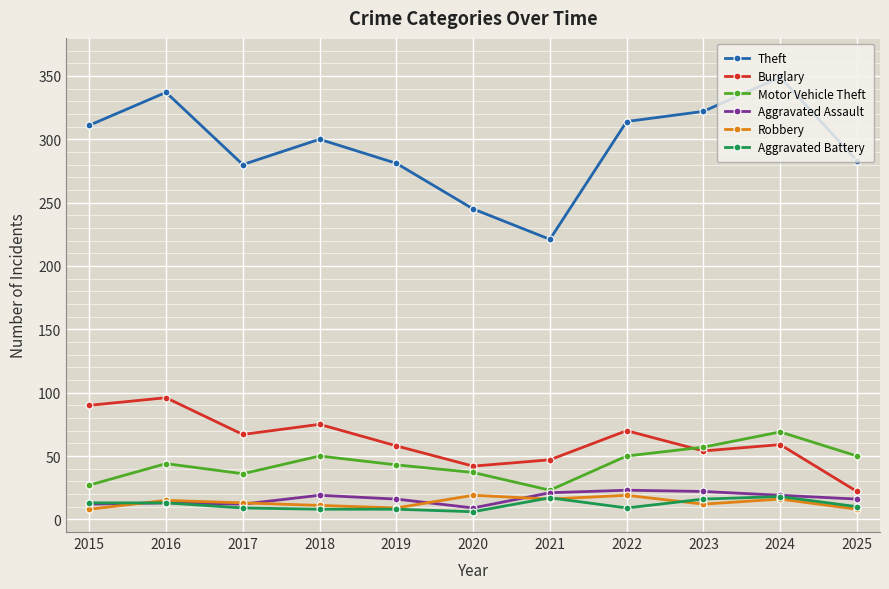

What is the difference between the Motor Vehicle Theft values at 2022 and 2024?

19